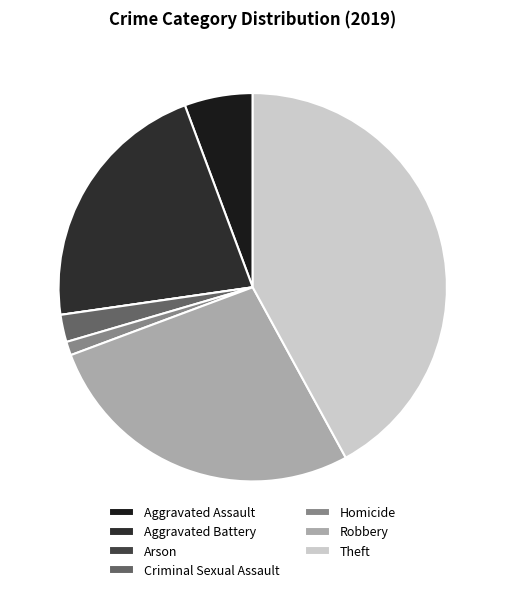

Count the number of slices in the pie.

7